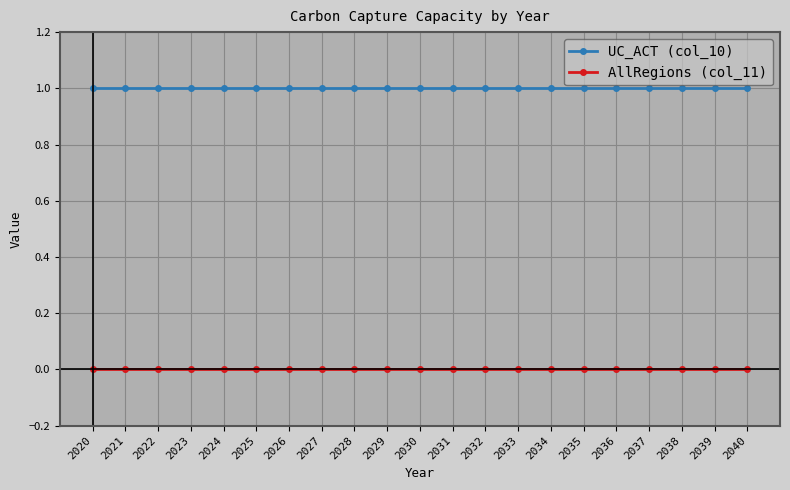

True or false: UC_ACT (col_10) and AllRegions (col_11) intersect in this chart.

False